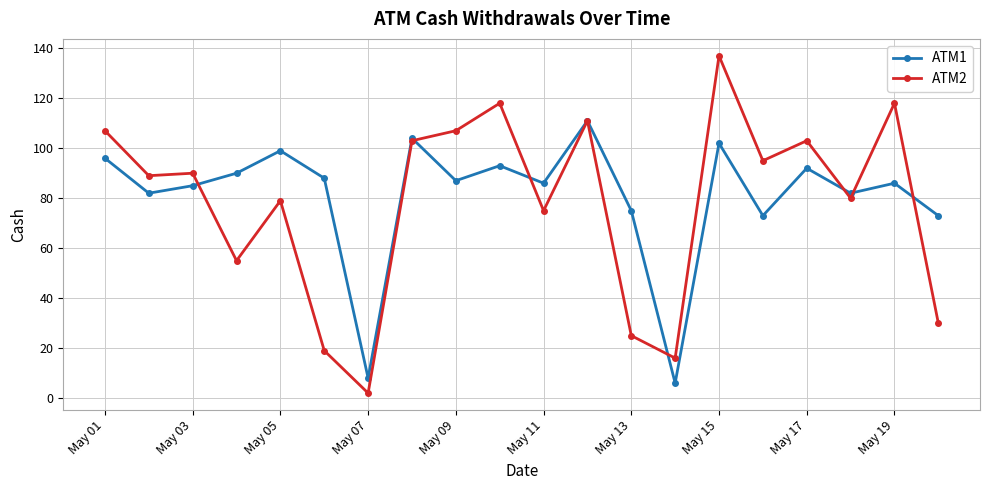

Which series has the widest spread of values?

ATM2